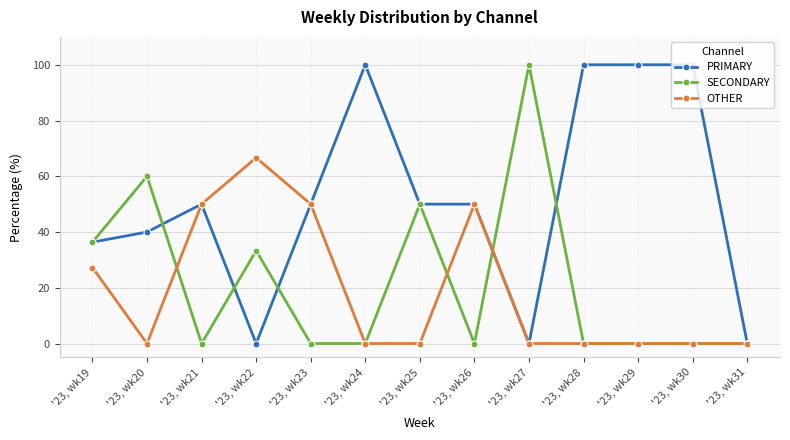

Is the value of PRIMARY at '23, wk25 greater than the value of SECONDARY at '23, wk29?

Yes